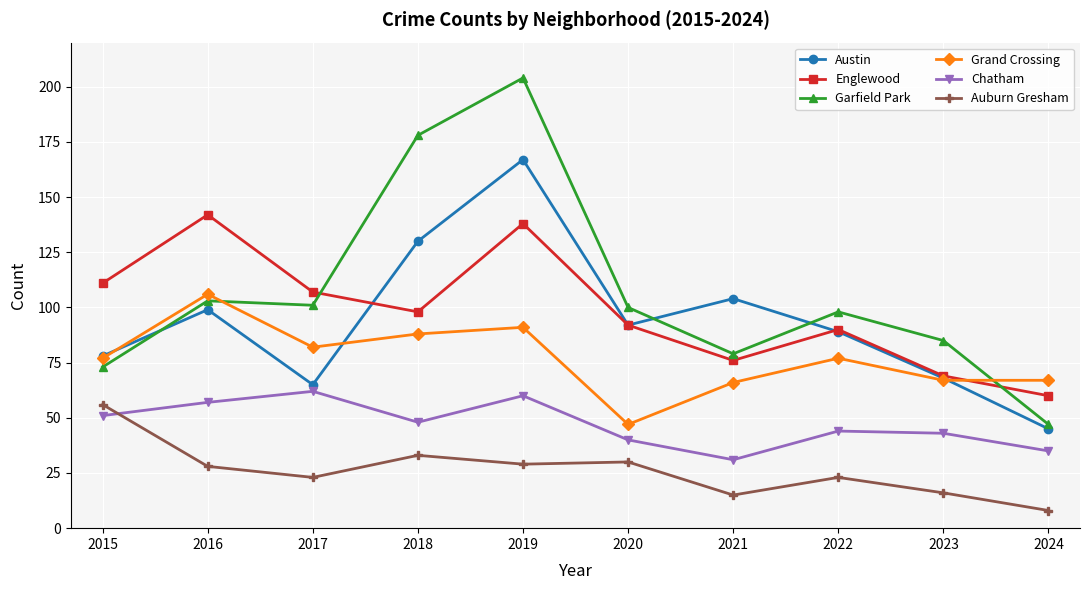

Reading left to right, what are all the values shown in this chart?

Austin: 78	99	65	130	167	92	104	89	68	45
Englewood: 111	142	107	98	138	92	76	90	69	60
Garfield Park: 73	103	101	178	204	100	79	98	85	47
Grand Crossing: 77	106	82	88	91	47	66	77	67	67
Chatham: 51	57	62	48	60	40	31	44	43	35
Auburn Gresham: 56	28	23	33	29	30	15	23	16	8